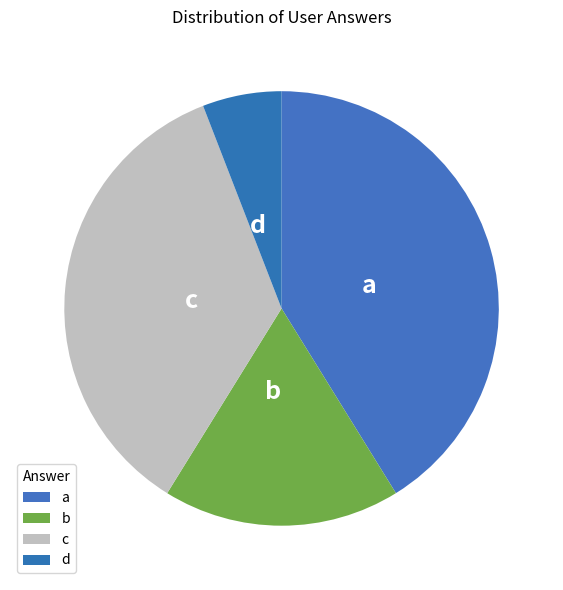

What is the ratio of the value at d to the value at b?

0.3